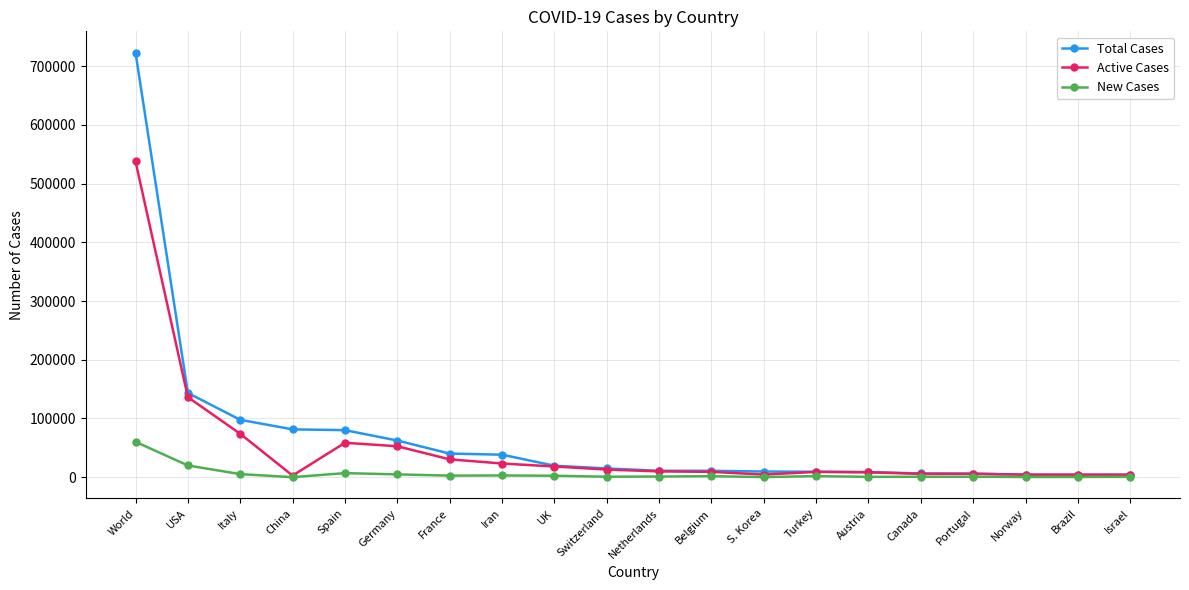

What is the average value of the New Cases series?

5682